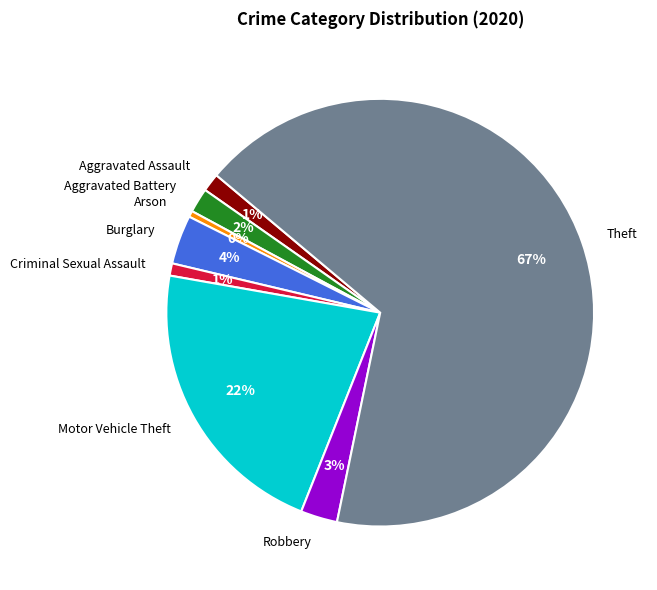

Is the sum of Theft and Arson greater than half?

Yes